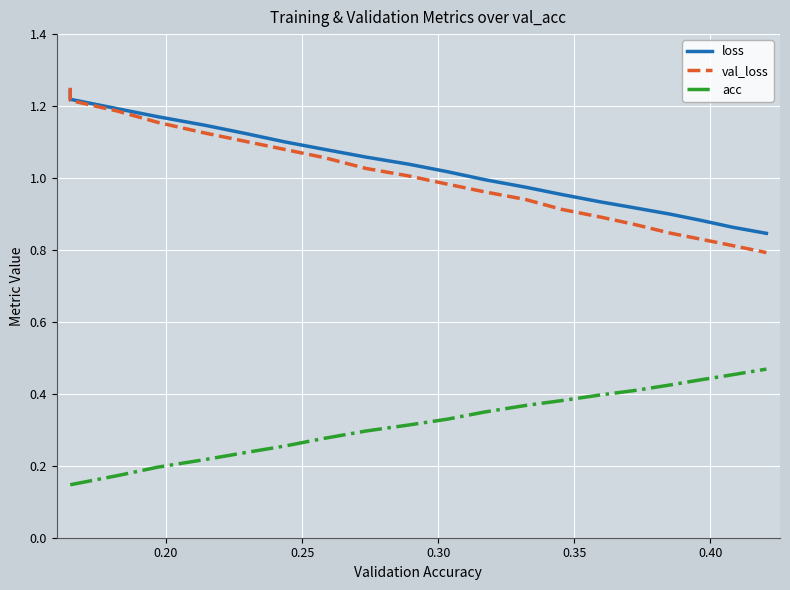

True or false: acc and val_loss cross at least once.

False